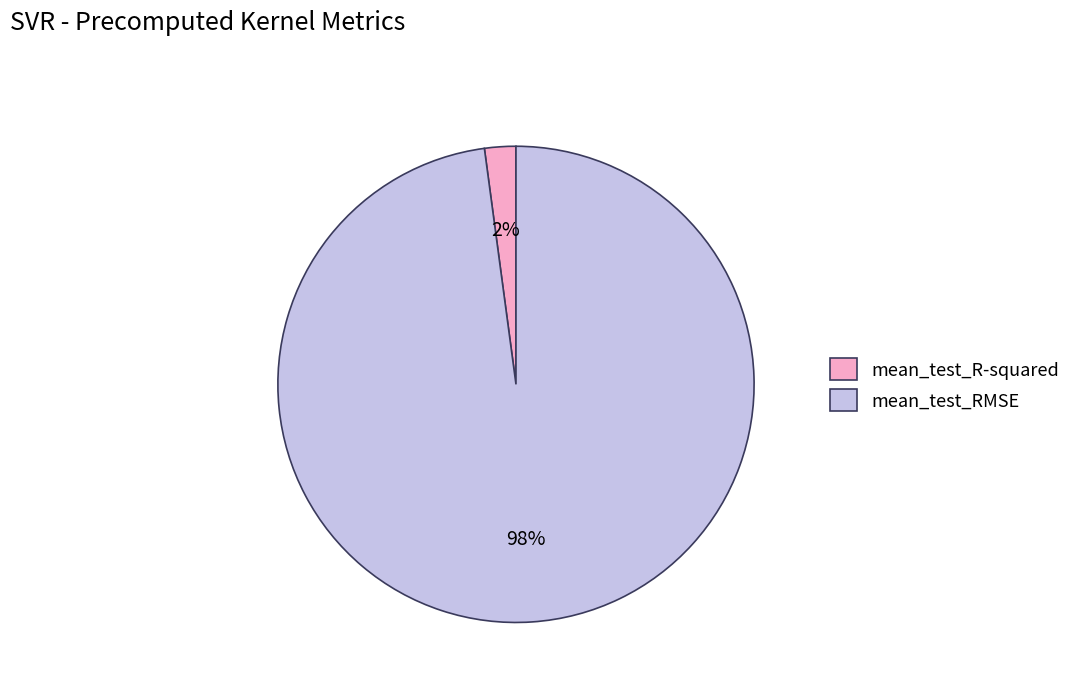

Combined, do mean_test_RMSE and mean_test_R-squared account for over 50%?

Yes